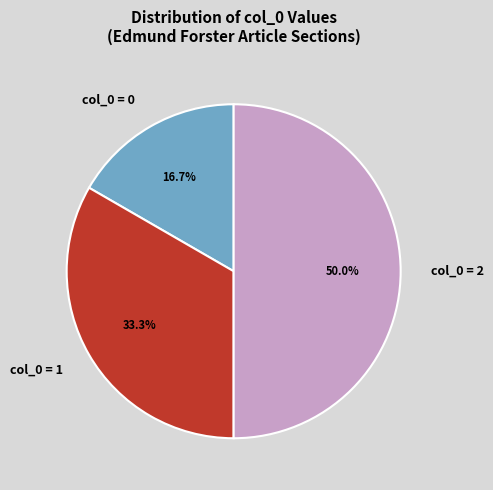

Rank the categories by value from lowest to highest.

col_0 = 0, col_0 = 1, col_0 = 2